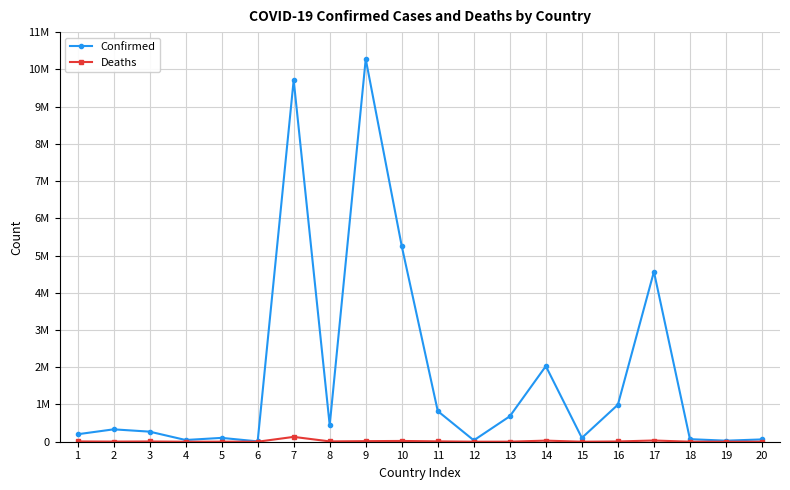

What are all the series names shown in the legend?

Confirmed, Deaths